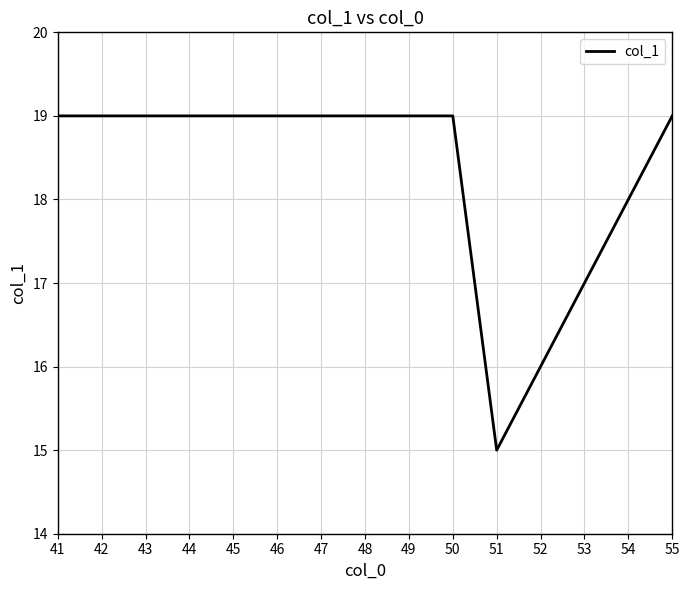

The chart shows a value of 19 at 49. True or false?

True